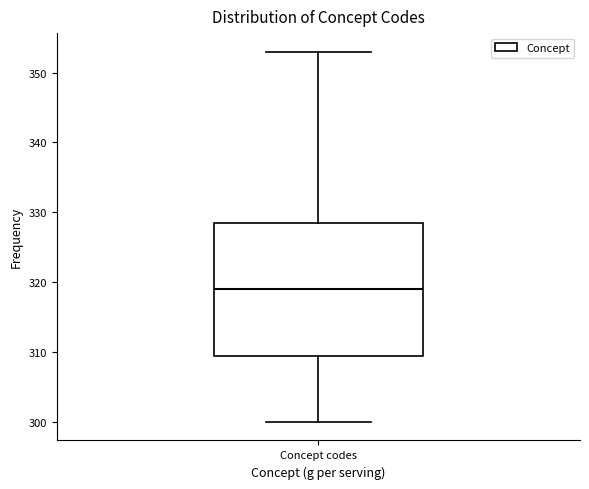

Where is the lower edge of the box for Concept codes on the y-axis? The values are not printed on the chart, so give them approximately, as read against the axis.

310